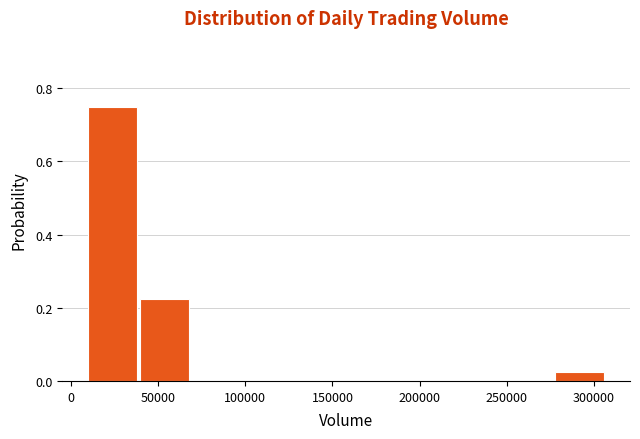

Which range on the x-axis has the tallest bar?

10000 to 40000